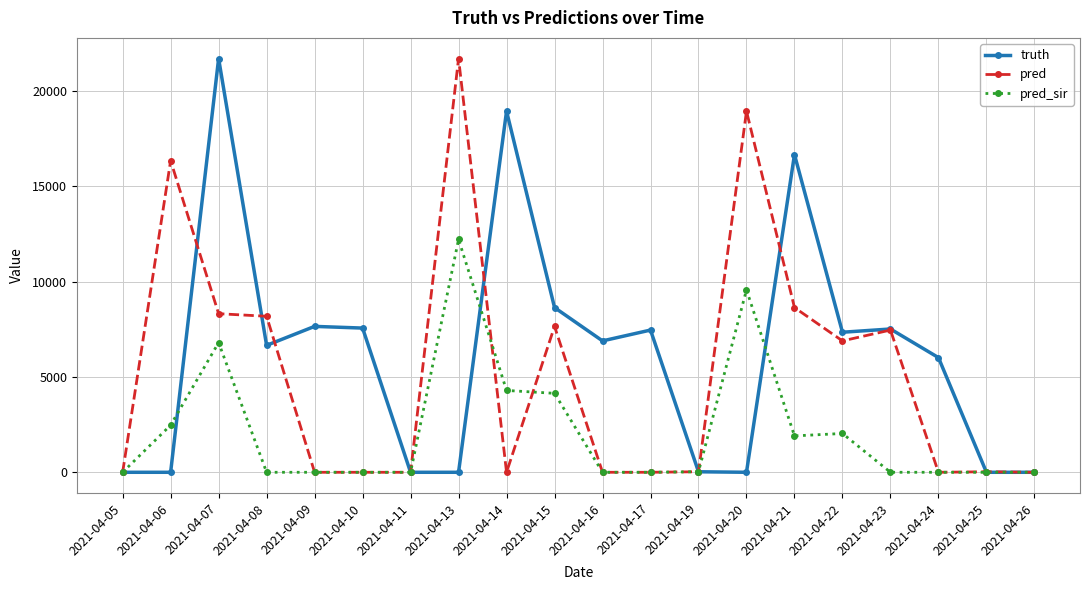

True or false: pred_sir has more than 1 points higher than both neighbors.

True